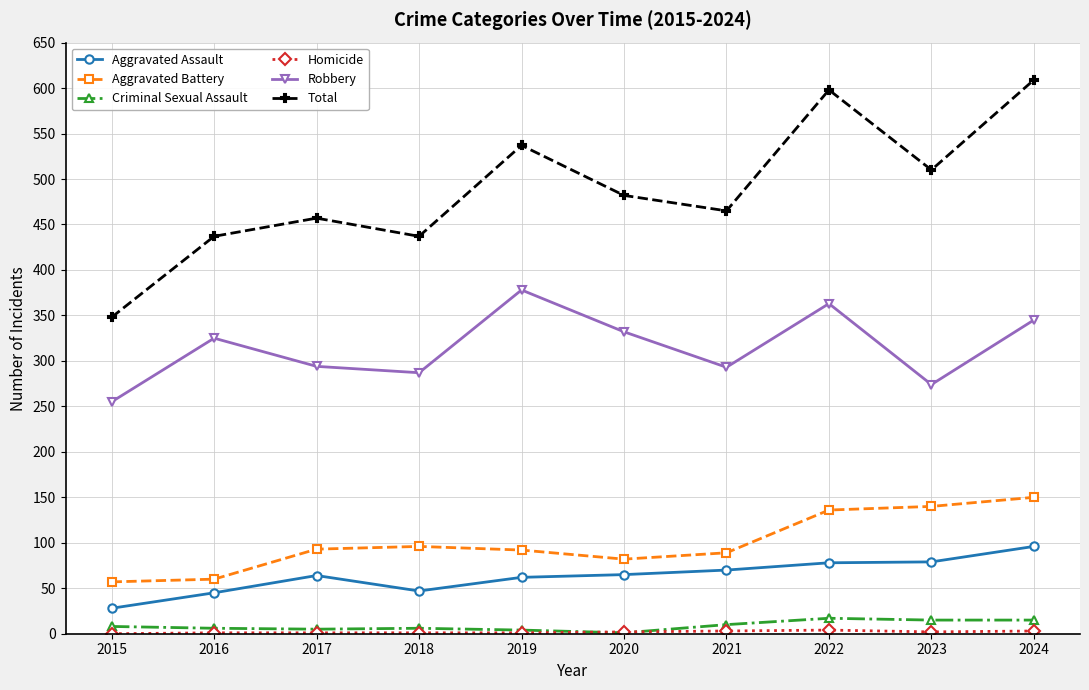

Which series has the largest total across all categories?

Total